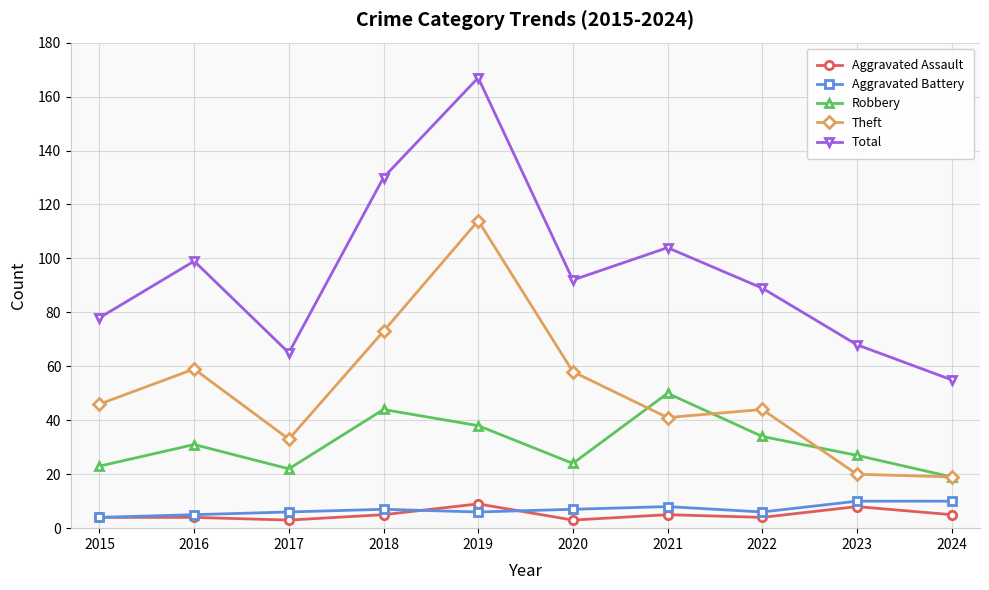

What is the value of the Robbery point at the 1st from the left?

23